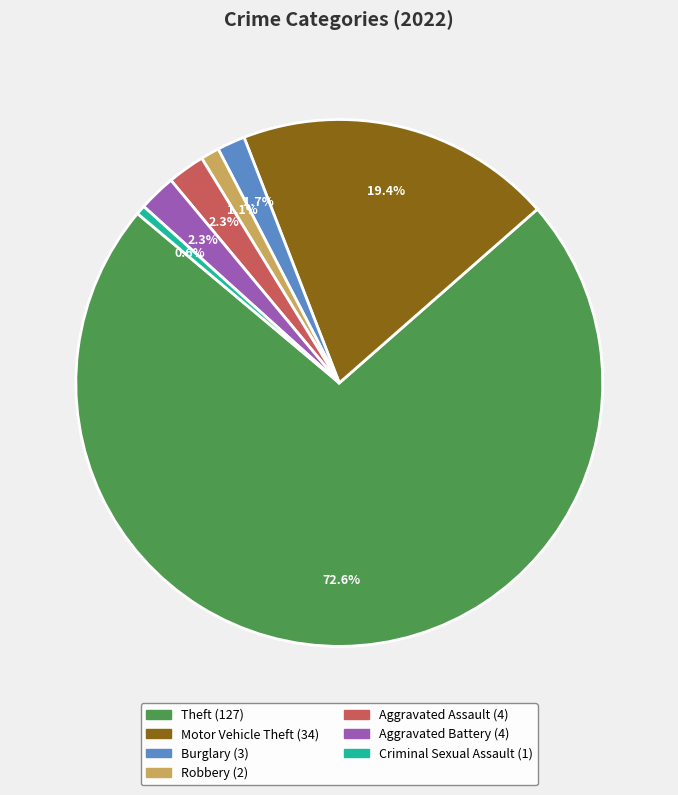

To the nearest percent, what percentage of the pie is Aggravated Assault?

2%